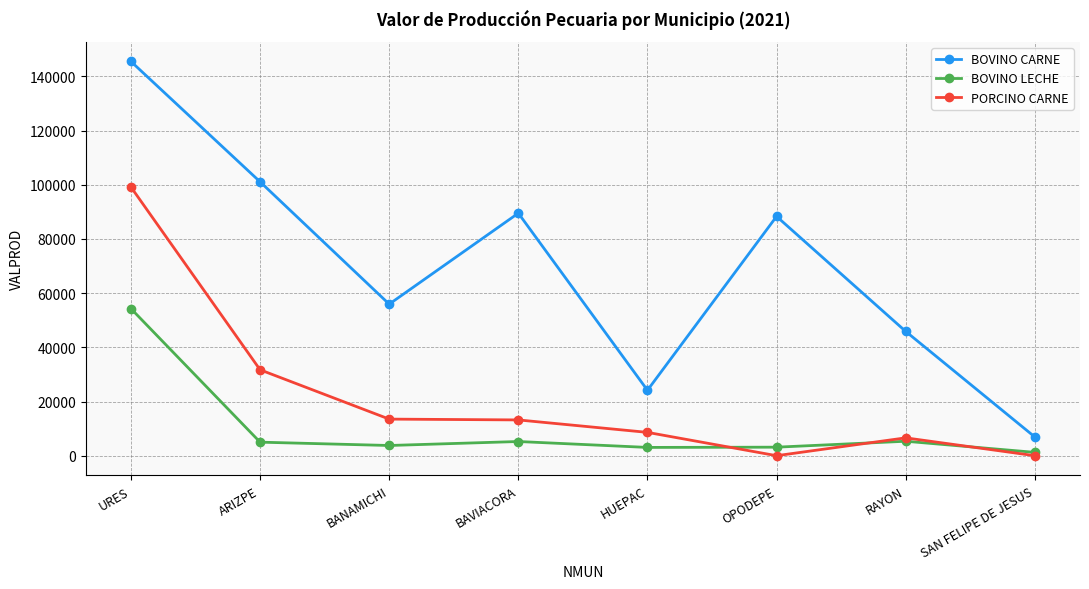

Is it true that BOVINO CARNE equals 6917.8 at SAN FELIPE DE JESUS?

True